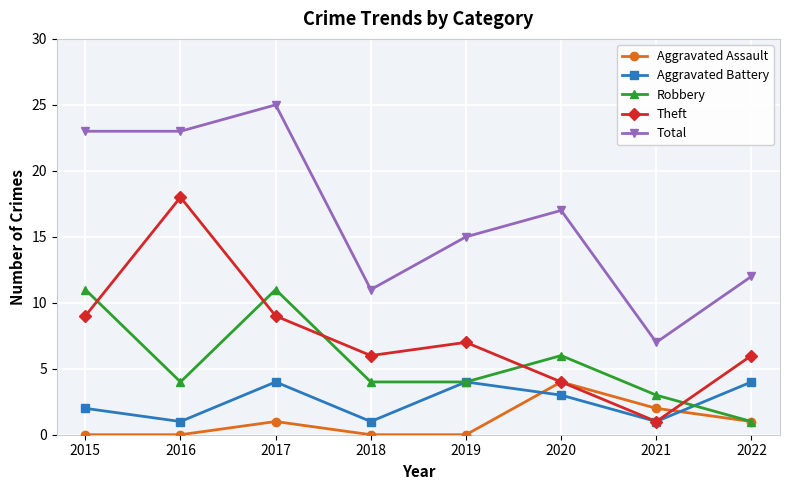

Which category has the highest value across all series?

2017